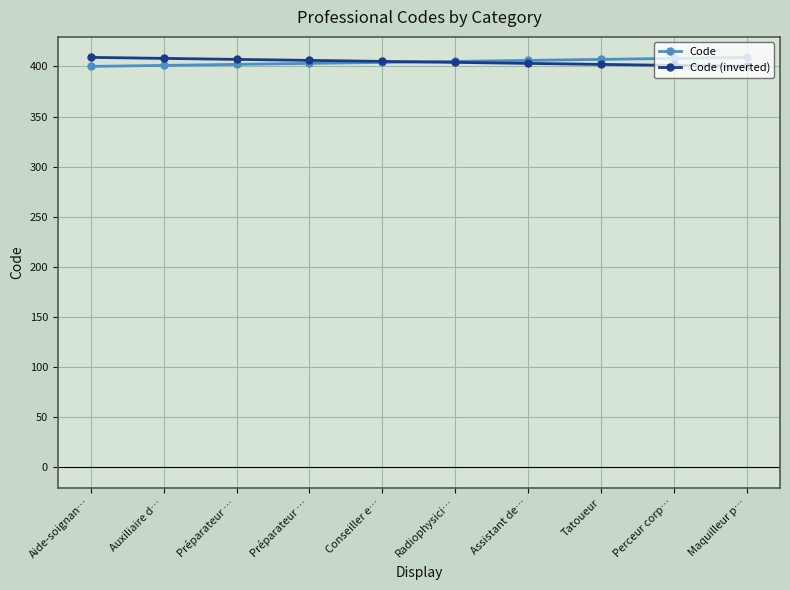

Rank the categories by Code (inverted) value from lowest to highest.

Maquilleur p…, Perceur corp…, Tatoueur, Assistant de…, Radiophysici…, Conseiller e…, Préparateur …, Préparateur …, Auxiliaire d…, Aide-soignan…